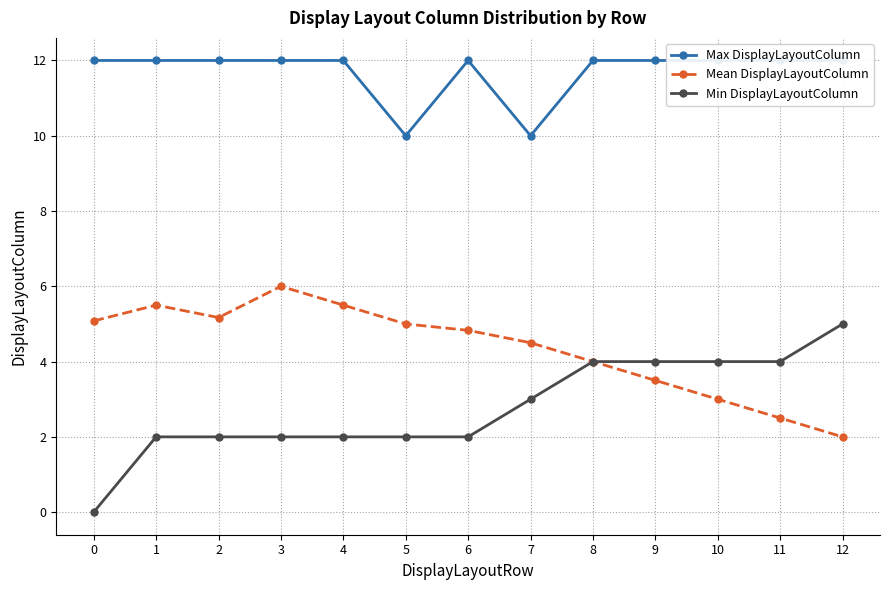

Which series changed the most between 6 and 10?

Min DisplayLayoutColumn